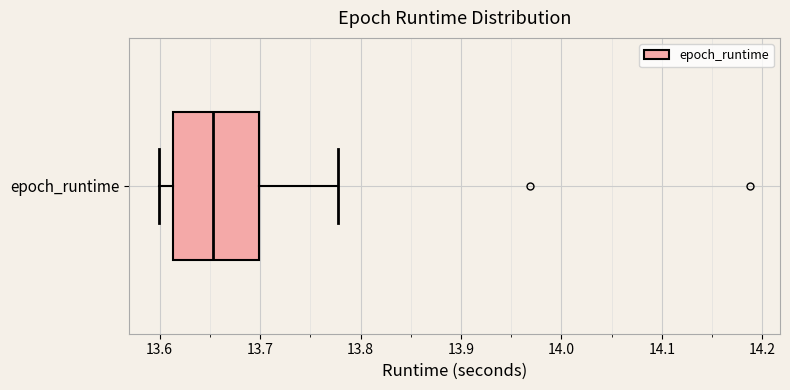

Where is the right edge of the box for epoch_runtime on the x-axis? The values are not printed on the chart, so give them approximately, as read against the axis.

13.70